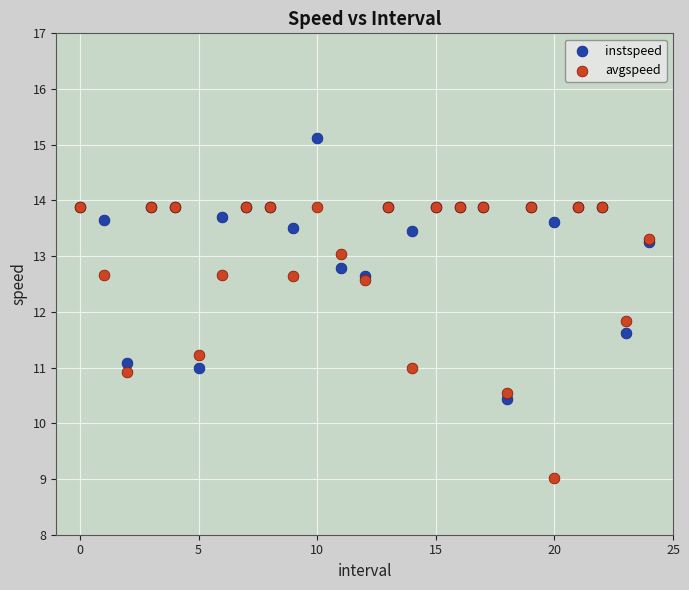

Across all series, what Y value is closest to 12?

11.8